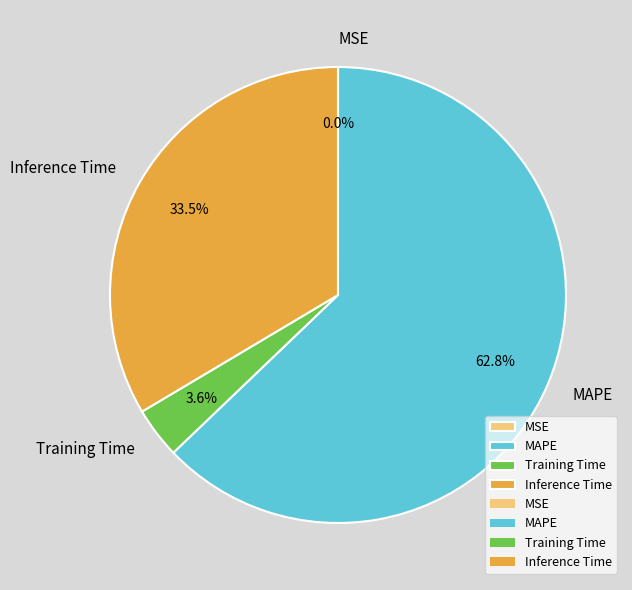

Between Inference Time and Training Time, which is larger?

Inference Time